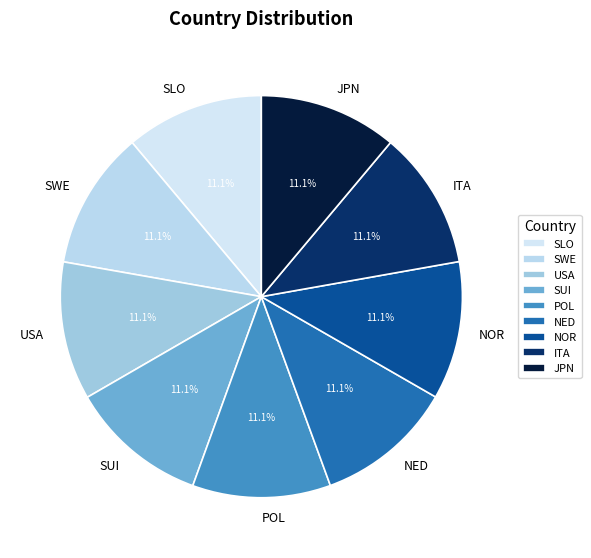

How many slices are in this pie chart?

9